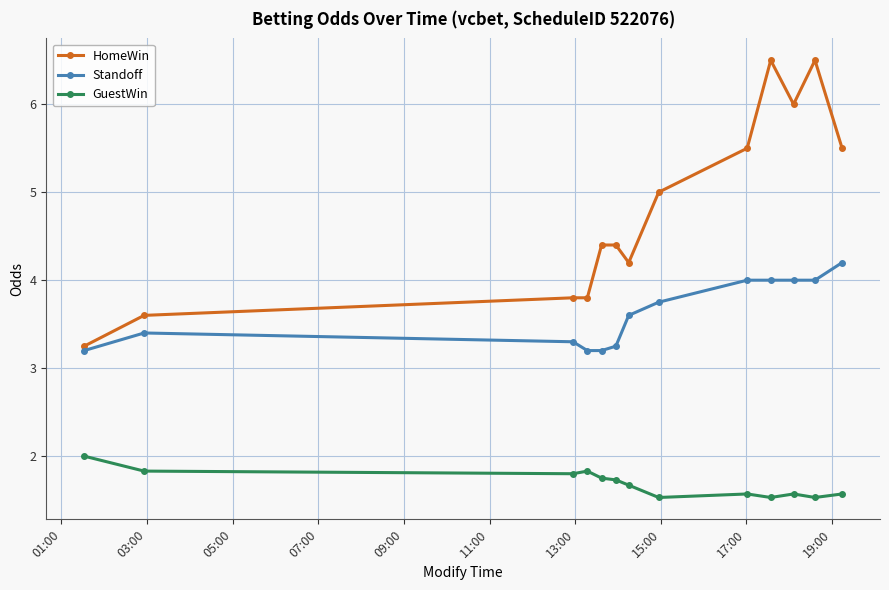

What is the sum of all GuestWin values?

21.9